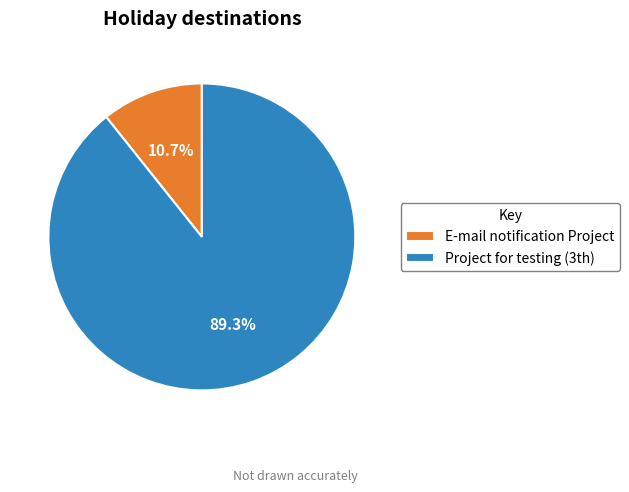

Which category has the smallest portion of the pie?

E-mail notification Project